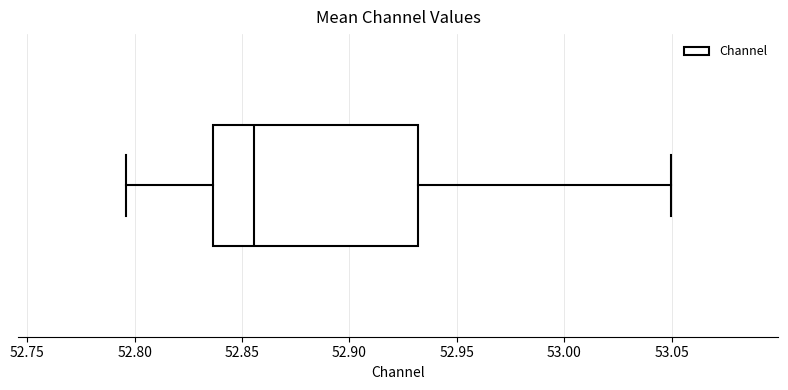

Read this box plot against the x-axis: the position of the median line, the range covered by the box, and the ends of both whiskers. The values are not printed on the chart, so give them approximately, as read against the axis.

median 52.855, box 52.835 to 52.930, whiskers 52.795 to 53.050